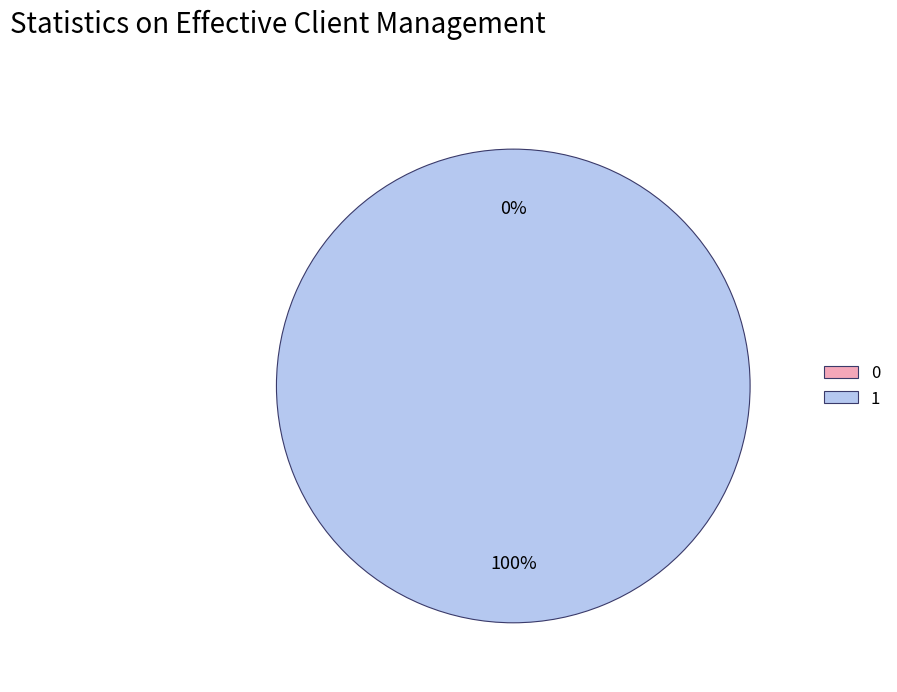

Which category accounts for the majority?

1